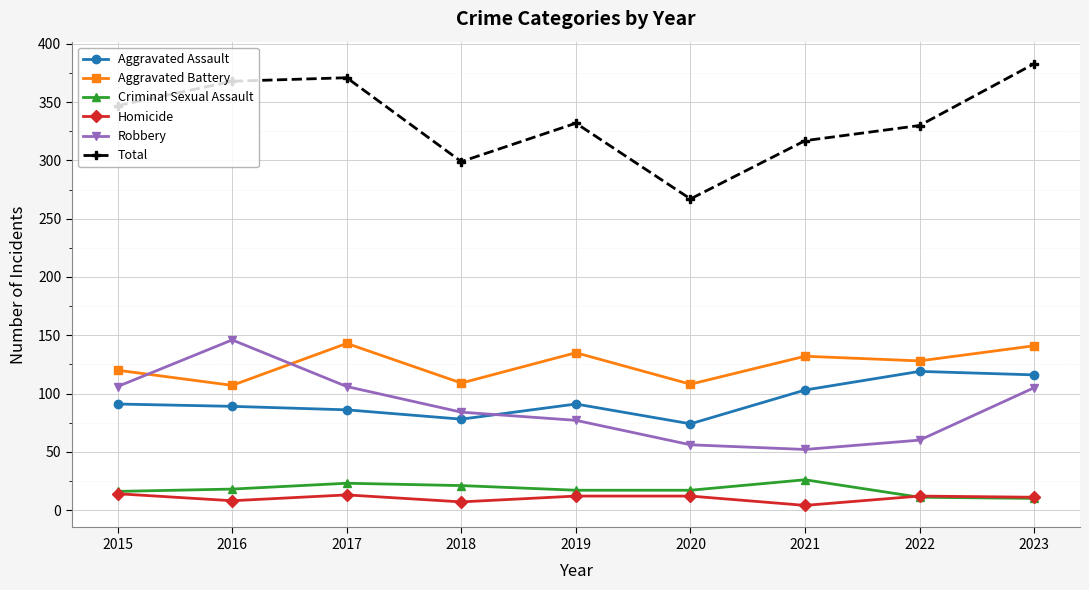

What are all the series names shown in the legend?

Aggravated Assault, Aggravated Battery, Criminal Sexual Assault, Homicide, Robbery, Total